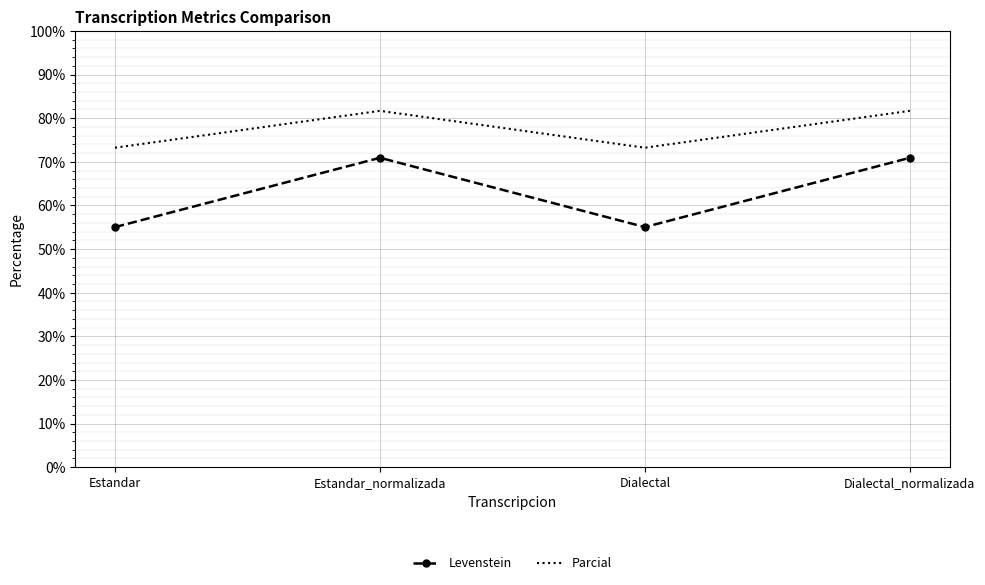

True or false: Levenstein has more than 1 points higher than both neighbors.

False